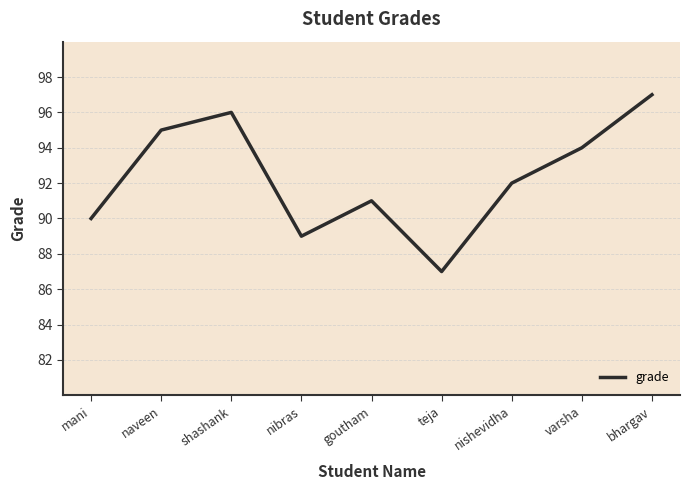

The value at mani is 90. True or false?

True